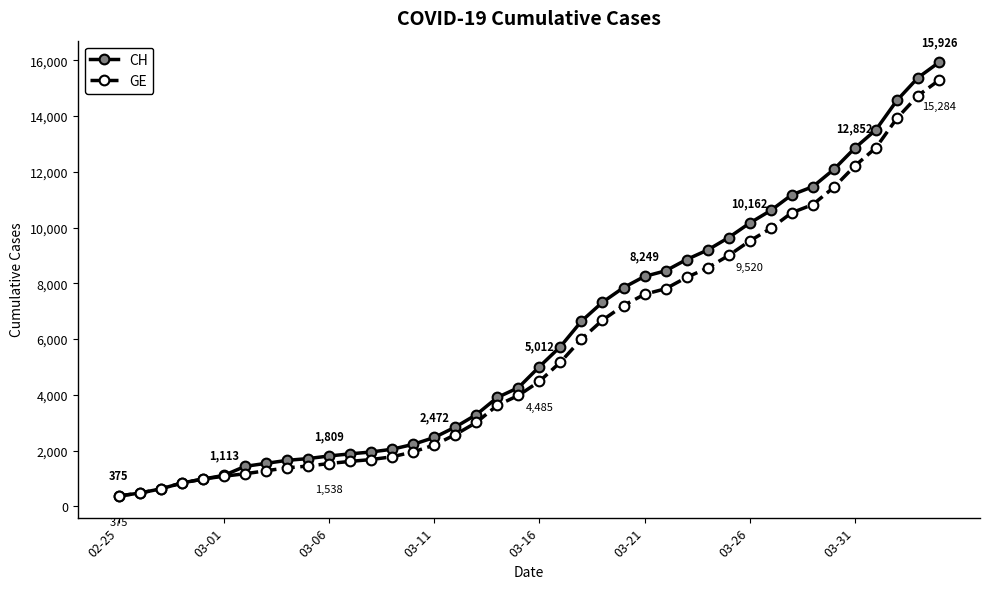

At how many categories does at least one series exceed 12447?

5